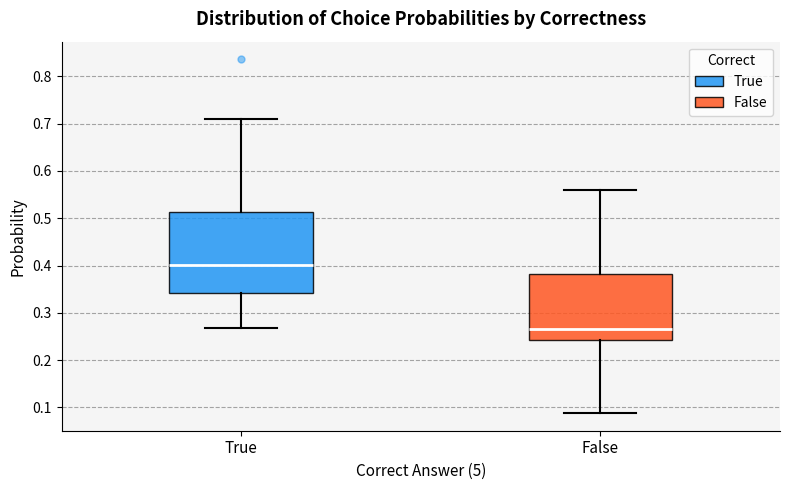

Reading left to right, read every box against the y-axis: the position of its median line, the range the box covers, and the ends of its whiskers. The values are not printed on the chart, so give them approximately, as read against the axis.

True: median 0.40, box 0.34 to 0.51, whiskers 0.27 to 0.71
False: median 0.27, box 0.24 to 0.38, whiskers 0.09 to 0.56